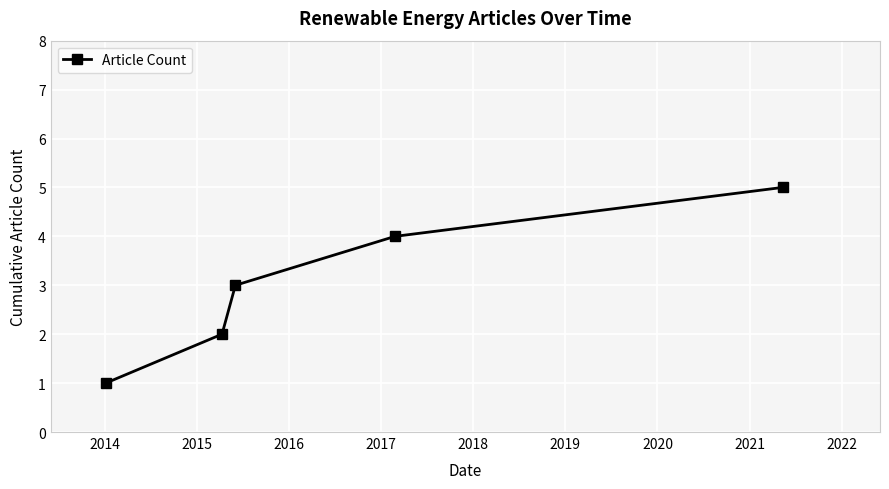

What is the difference between the maximum and minimum values?

4